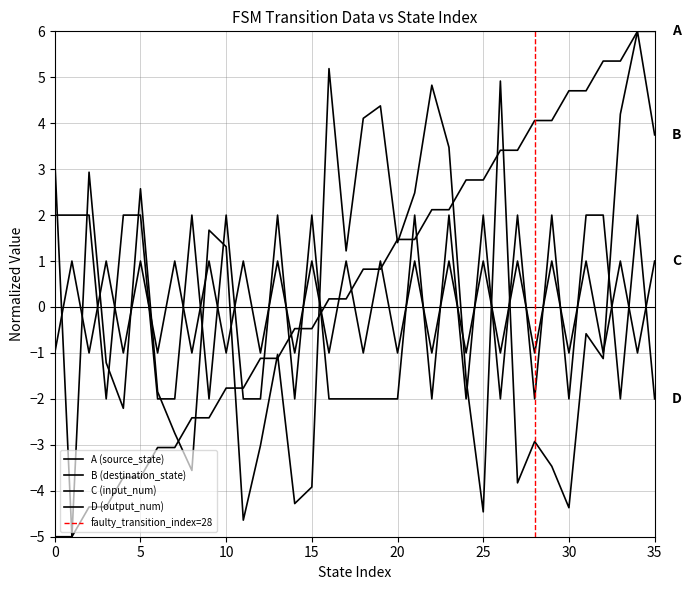

Rank the series by their maximum value, from highest to lowest.

source_state, destination_state, output_num_line, input_num_line